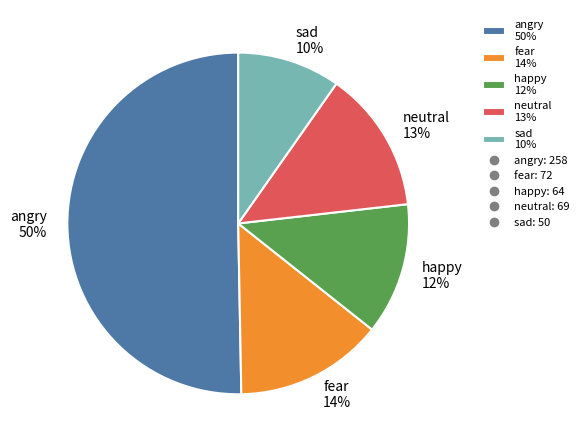

Do angry and happy together represent more than half of the pie?

Yes